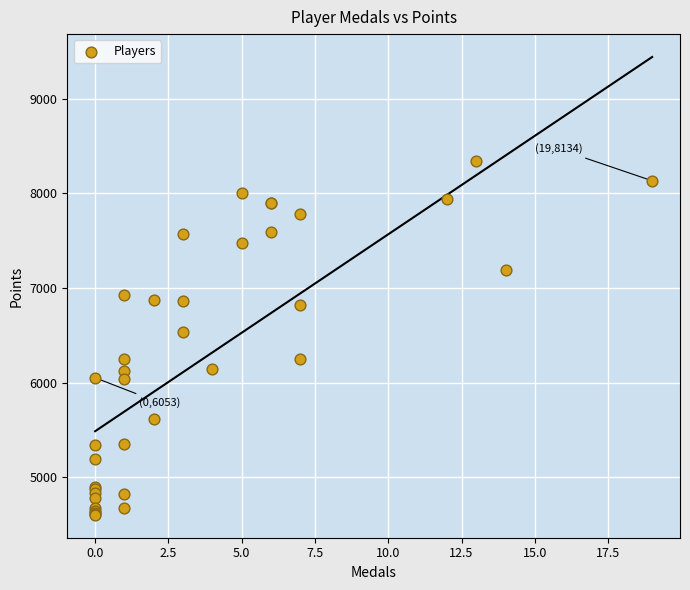

What Y value in the scatter plot is closest to 6476?

6533